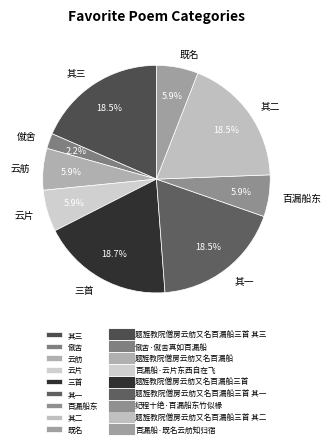

Approximately how many times larger is the value at 既名 compared to 其三?

0.3